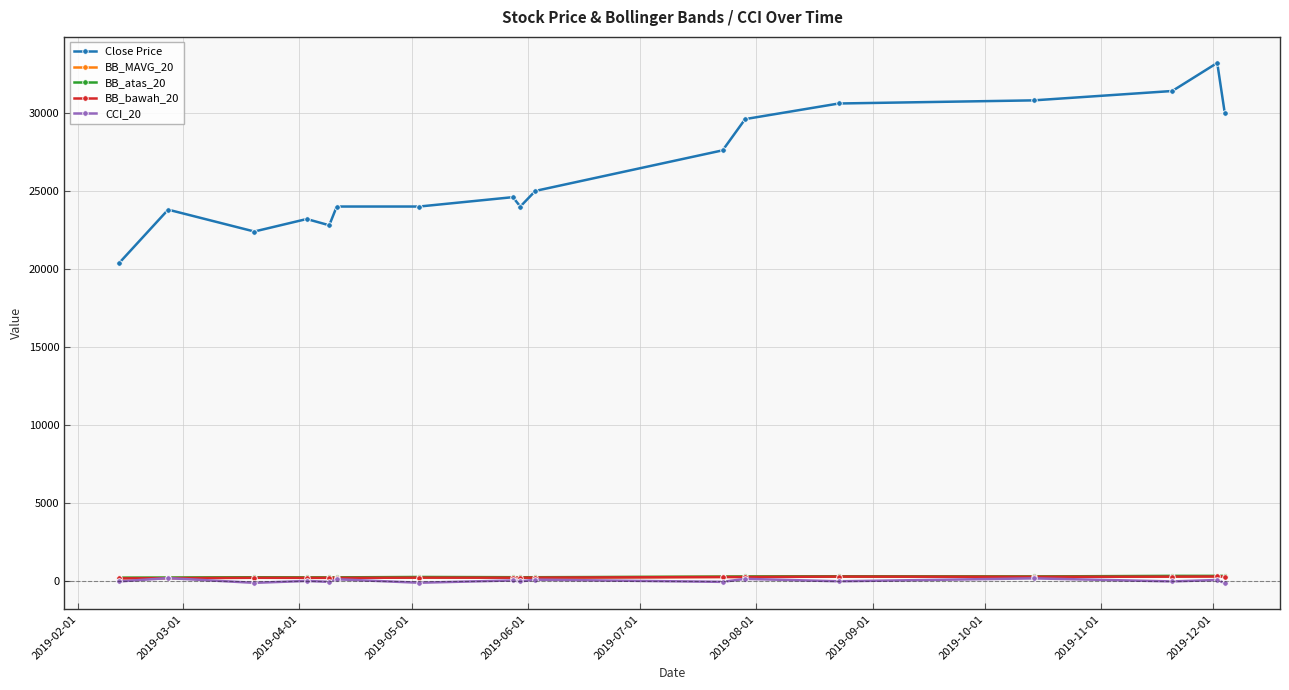

True or false: BB_bawah_20 and Close Price cross at least once.

False